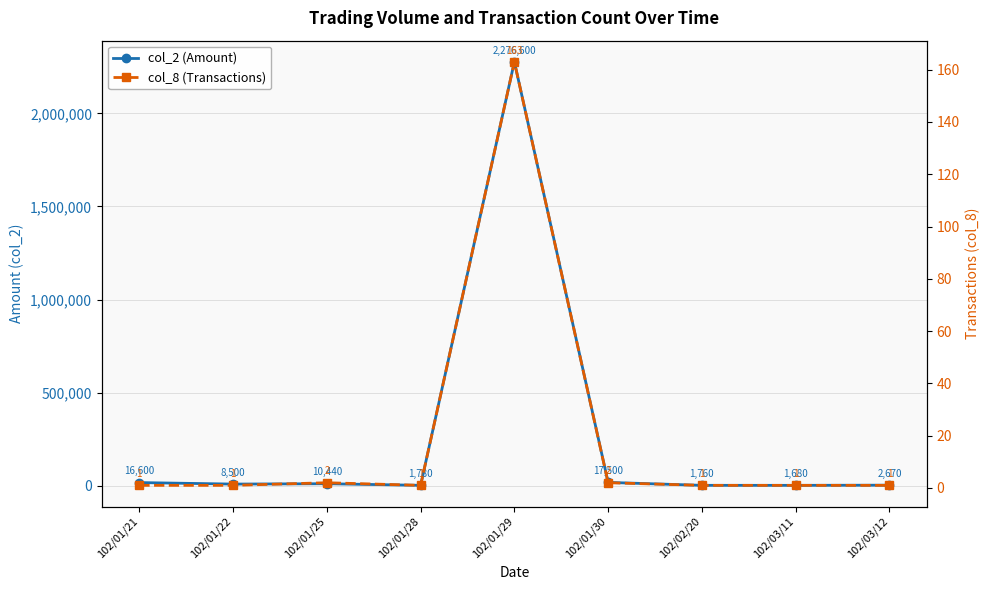

What is the spread (max minus min) of values at 102/03/12?

2669